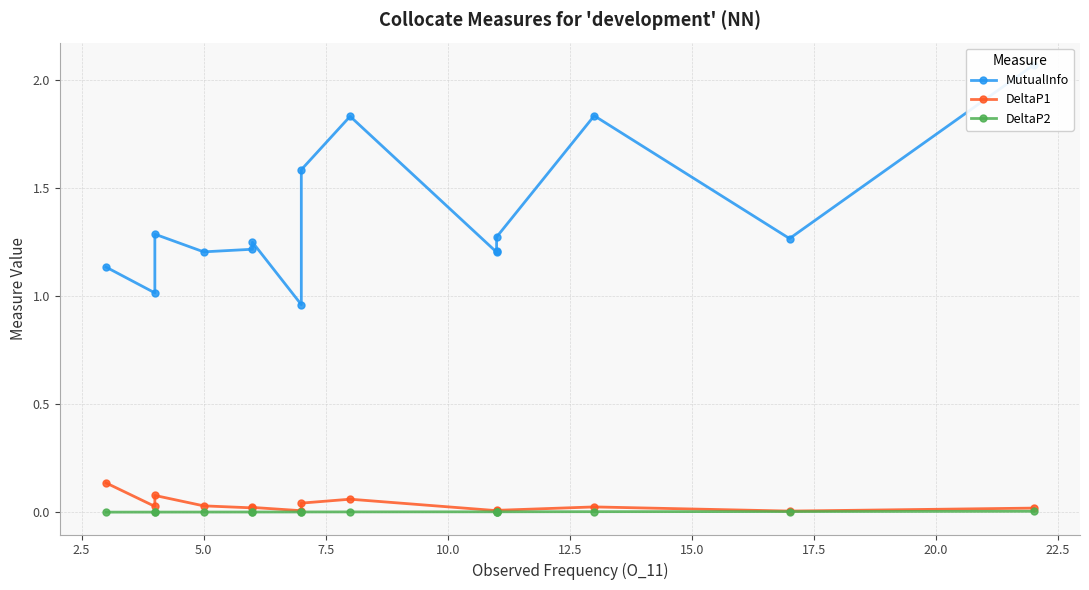

Between 17.5 and 22.5, which series saw the biggest shift?

MutualInfo